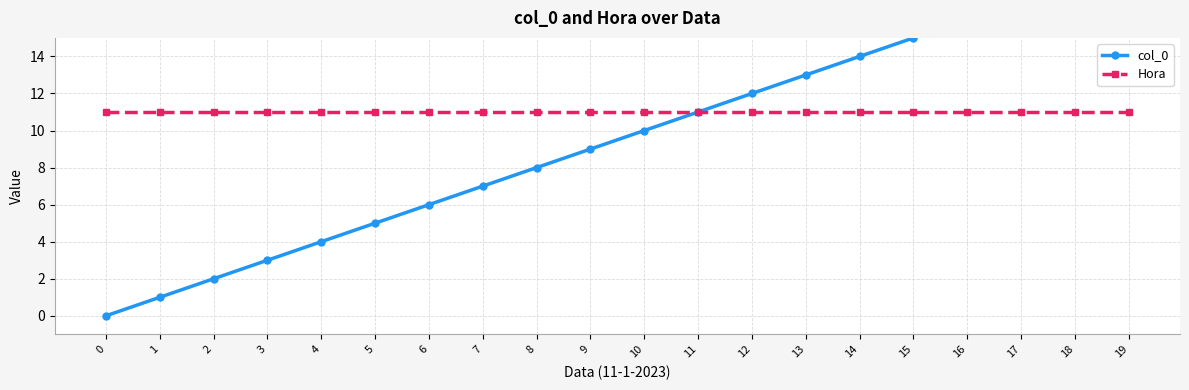

Reading left to right, extract all data points from this chart.

col_0: 0=0	1=1	2=2	3=3	4=4	5=5	6=6	7=7	8=8	9=9	10=10	11=11	12=12	13=13	14=14	15=15	16=16	17=17	18=18	19=19
Hora: 0=11	1=11	2=11	3=11	4=11	5=11	6=11	7=11	8=11	9=11	10=11	11=11	12=11	13=11	14=11	15=11	16=11	17=11	18=11	19=11